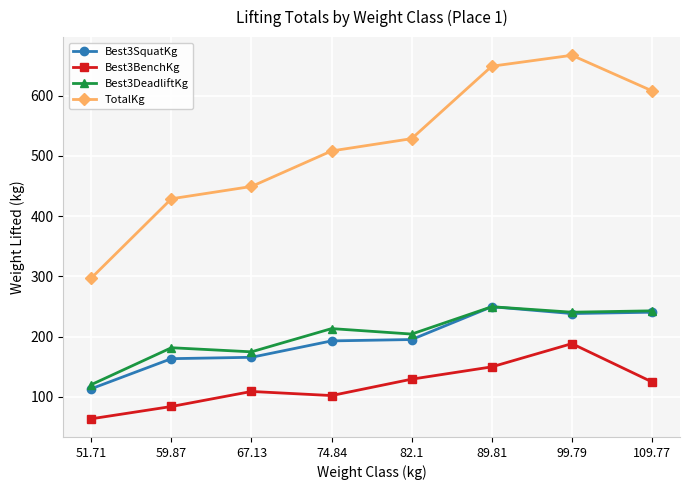

Which series has the largest total across all categories?

TotalKg